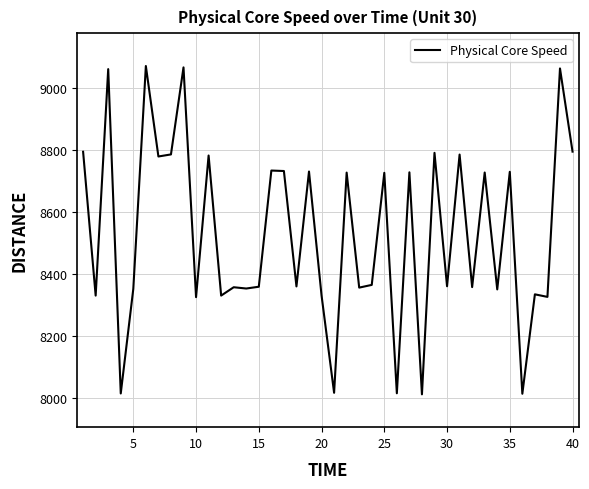

What is the average value?

8531.2